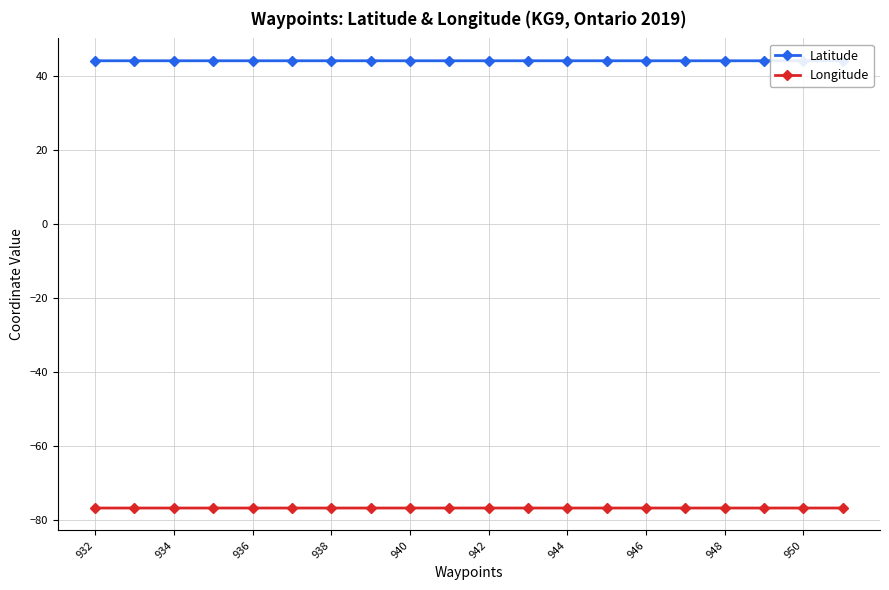

Is it true that Longitude equals -76.8 at 948?

True